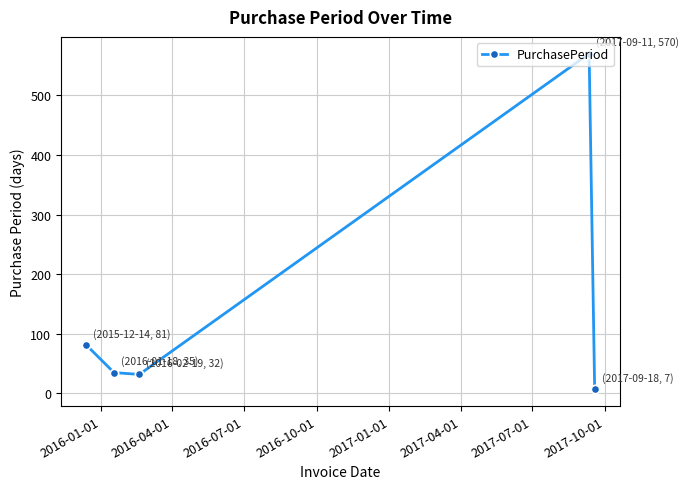

What is the greatest value displayed?

570